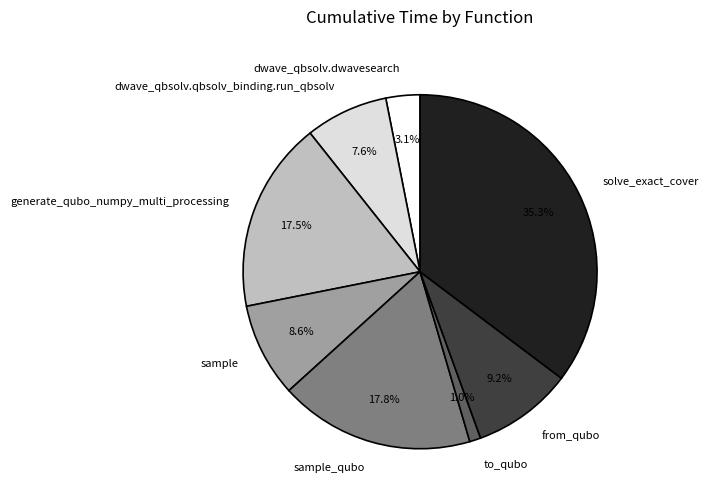

What percentage is the sample_qubo slice, to the nearest percent?

18%